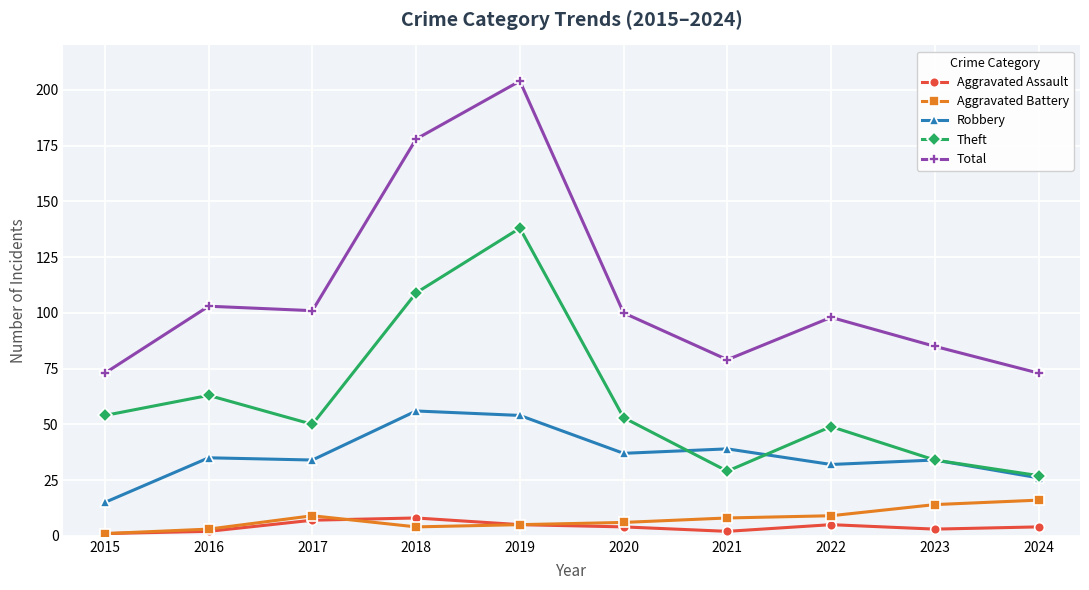

True or false: Aggravated Battery has a value of 16 at 2024.

True